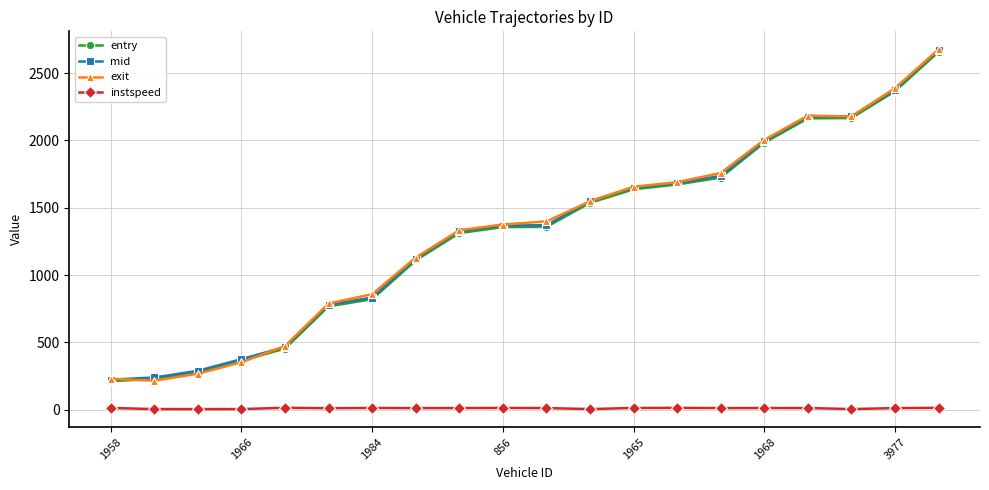

What is the maximum value shown in the chart?

2676.5